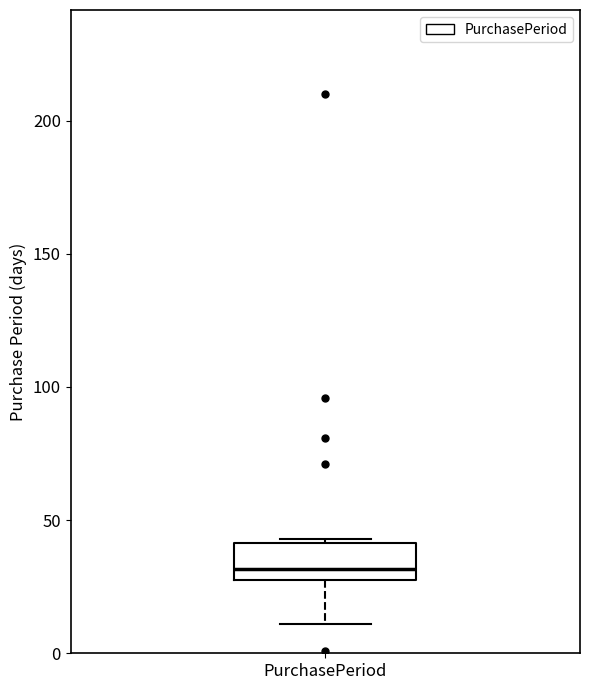

Where is the upper edge of the box for PurchasePeriod on the y-axis? The values are not printed on the chart, so give them approximately, as read against the axis.

40